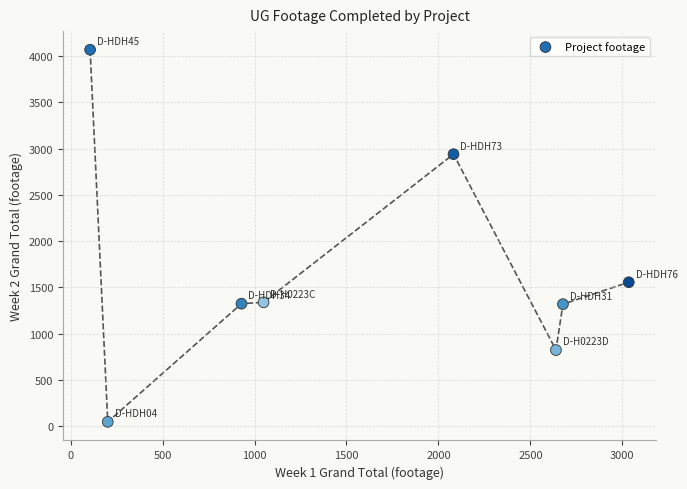

What is the range of X values (max minus min)?

2929